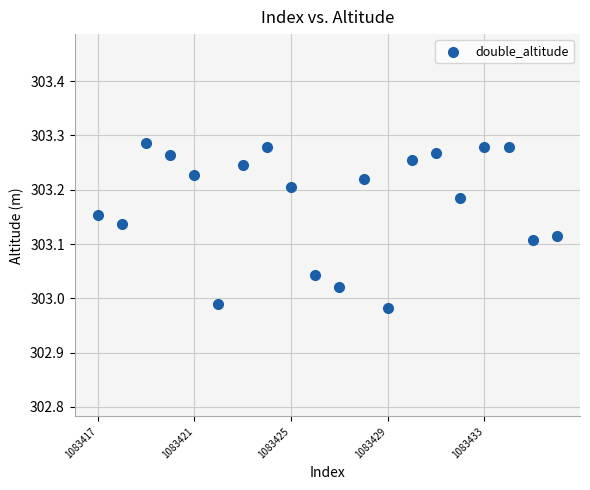

What is the range of Y values (max minus min)?

0.3